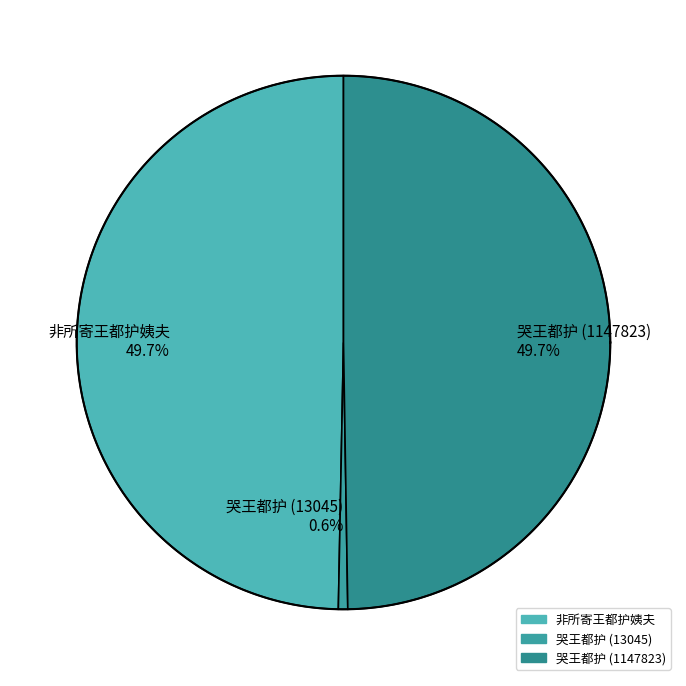

To the nearest percent, what portion does 哭王都护 represent?

1%